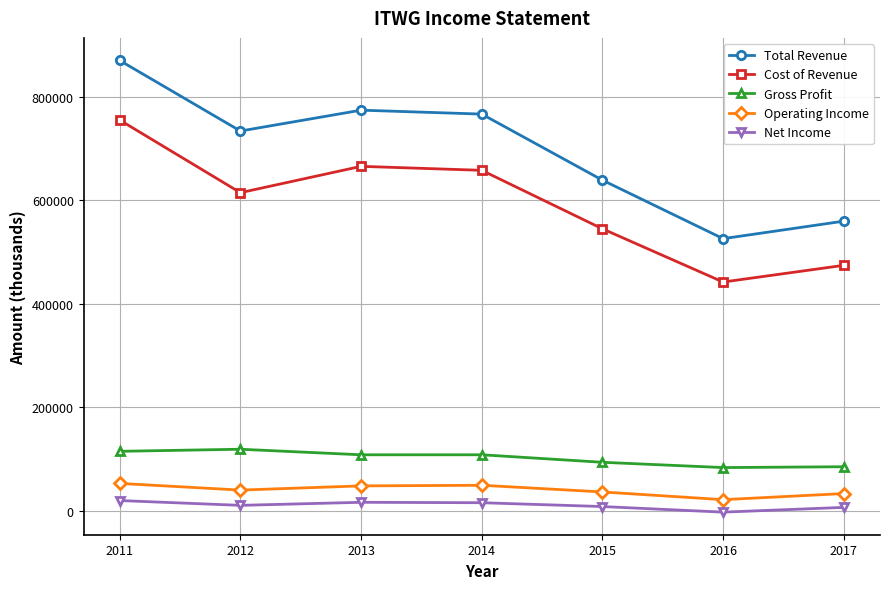

What is the difference between the maximum and minimum values in the Total Revenue series?

344200